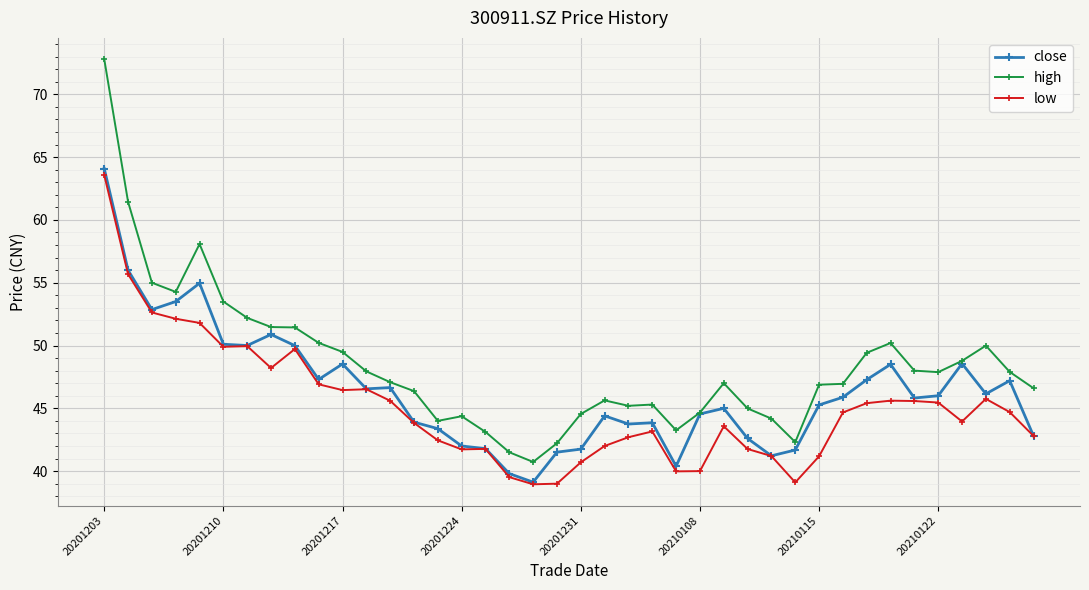

What is the minimum value shown in the chart?

39.0